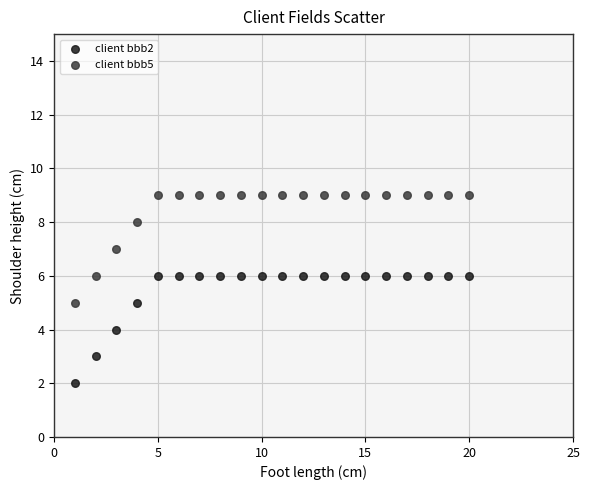

Which series contains the lowest Y value?

client bbb2